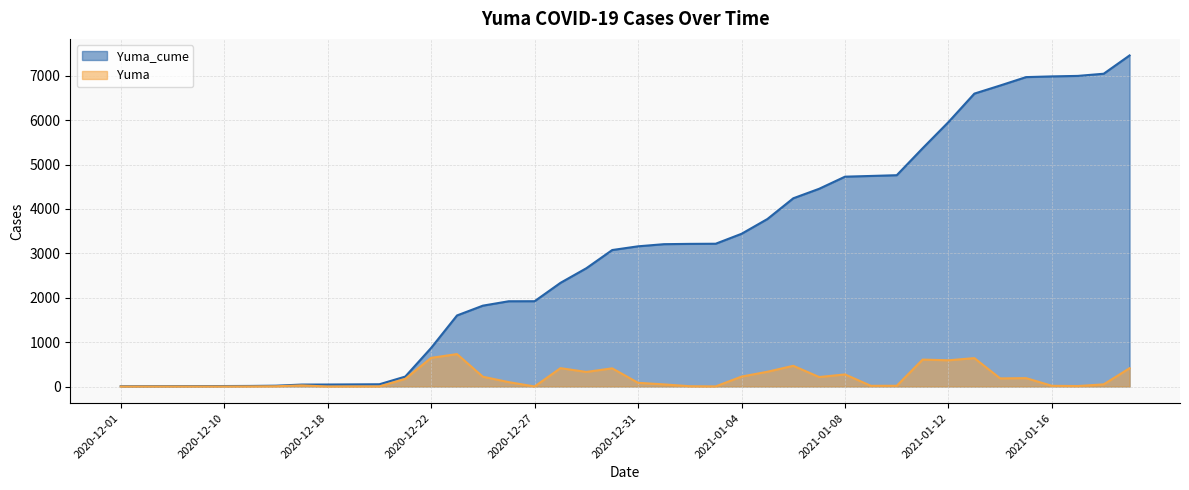

How many values in the Yuma_cume series exceed 3159?

19